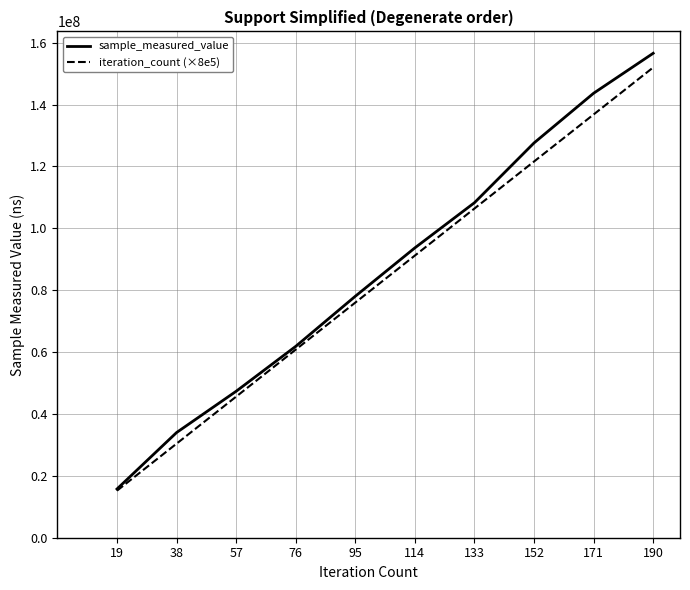

Does the chart display data point markers on the line(s)?

No